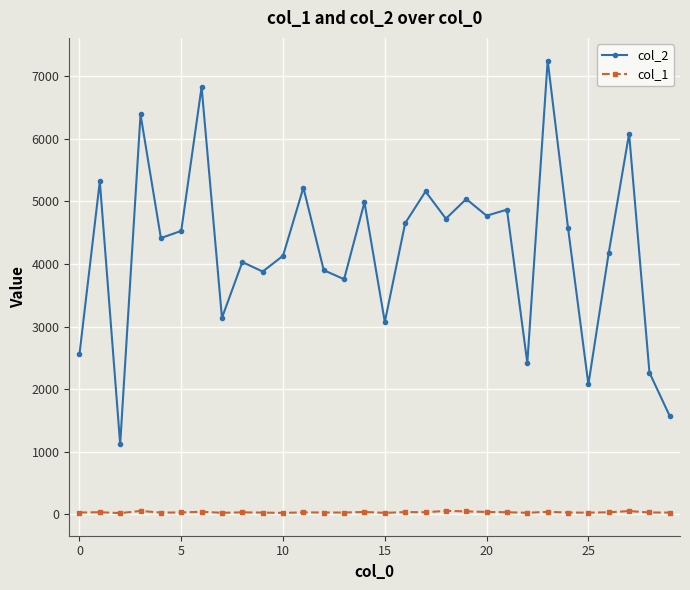

Rank the series by their average value, from highest to lowest.

col_2, col_1